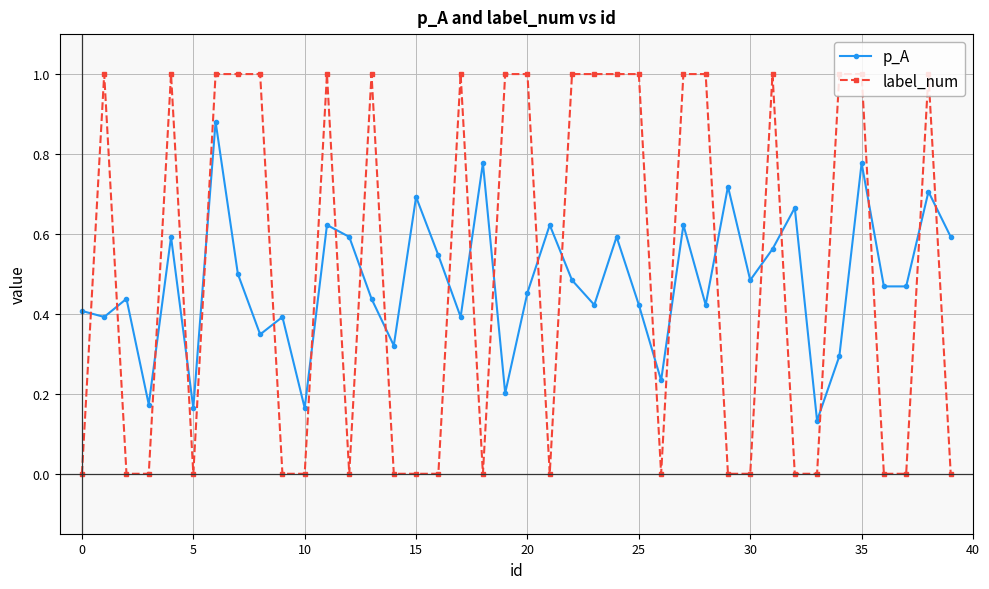

Which series has the largest range (max minus min)?

label_num